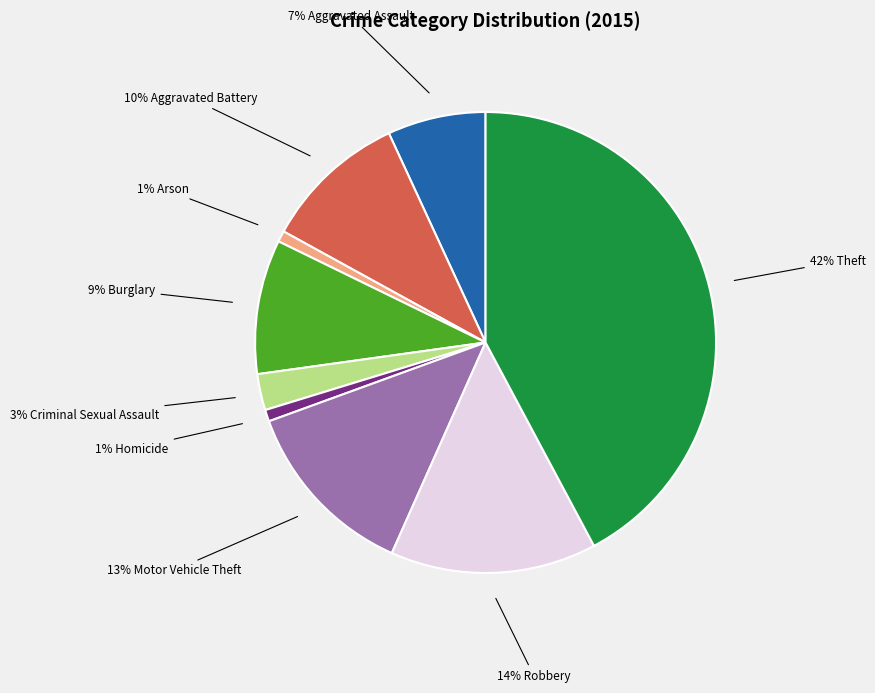

How many segments does this pie chart have?

9